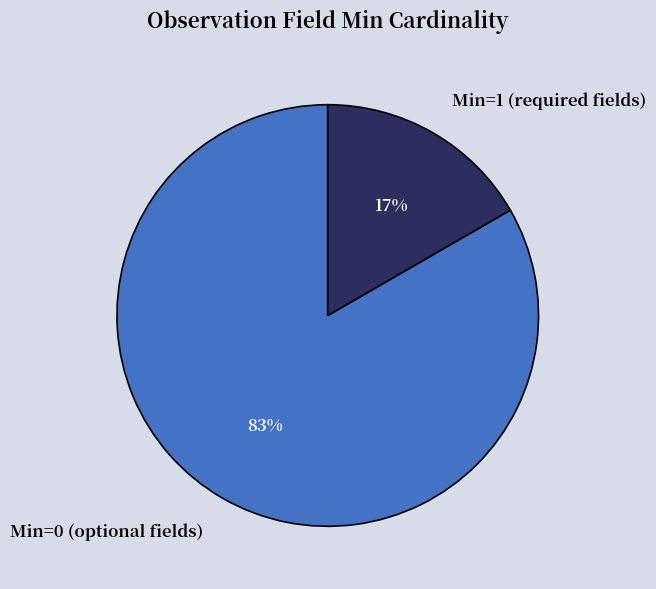

Is it true that Min=1 (required fields) is 30% of the pie?

False